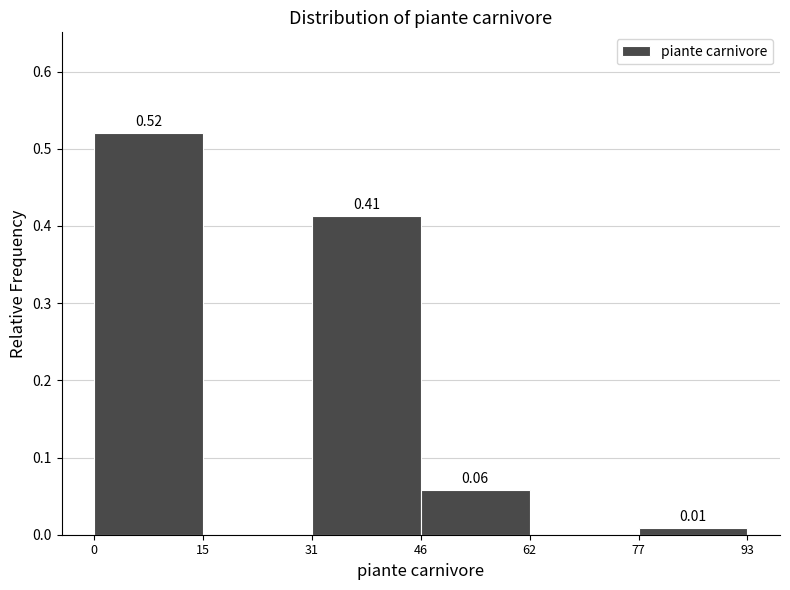

Over which range of the x-axis is the bar tallest?

0 to 15